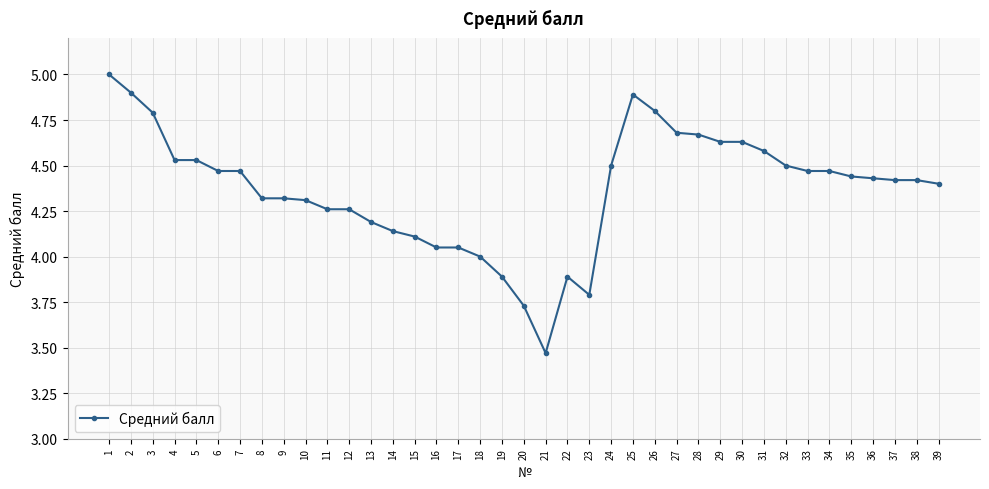

What is the difference between the maximum and second lowest values?

1.3